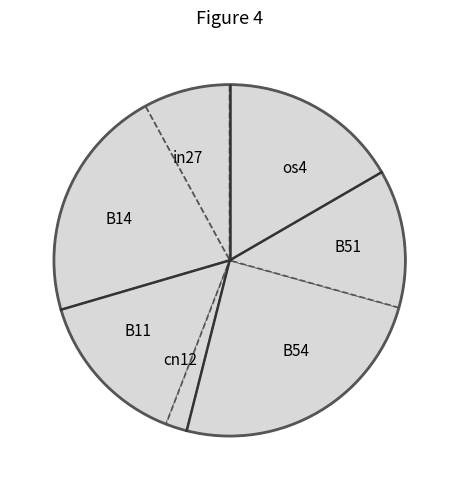

The B54 slice represents 35% of the pie. True or false?

False